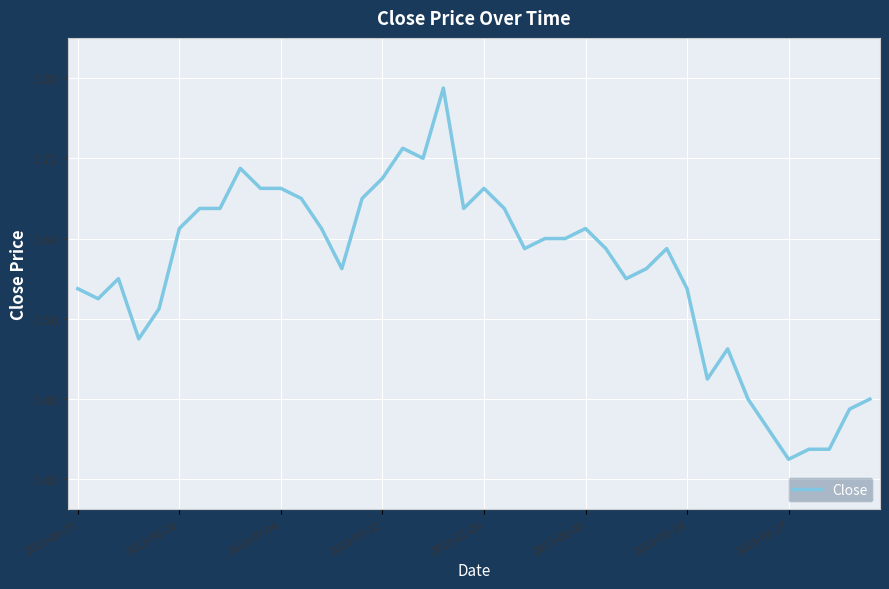

Is this an area chart (filled region under the line)?

No